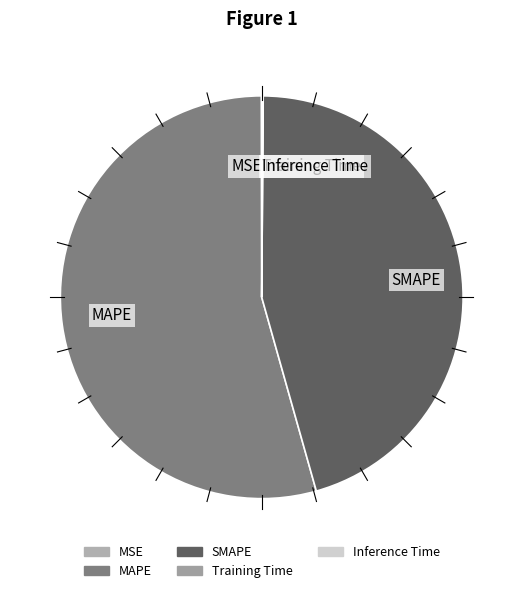

Approximately how many times larger is the value at SMAPE compared to MAPE?

0.8